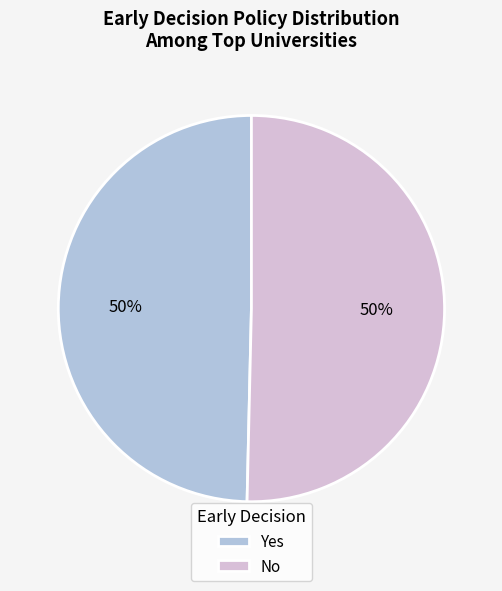

What is the ratio of the value at No to the value at Yes?

1.0